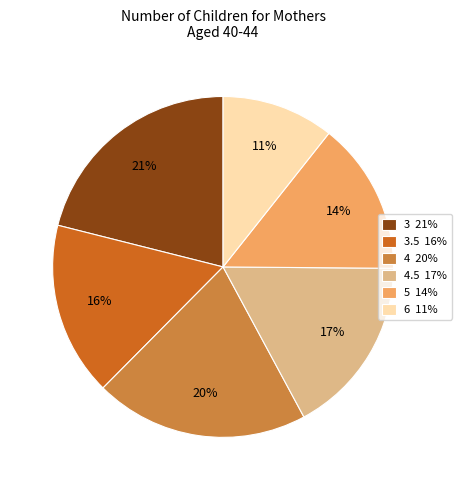

The 4 20% slice represents 34% of the pie. True or false?

False